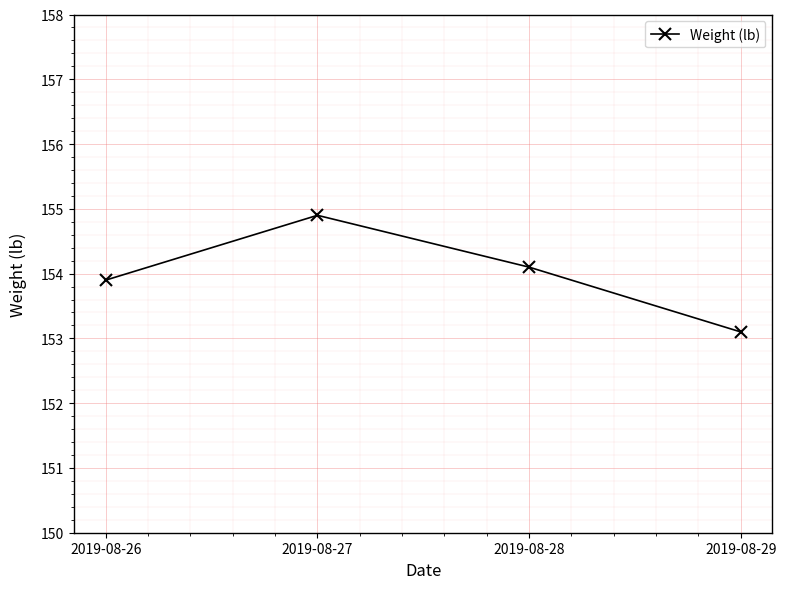

Where does the data first go above 154?

2019-08-27